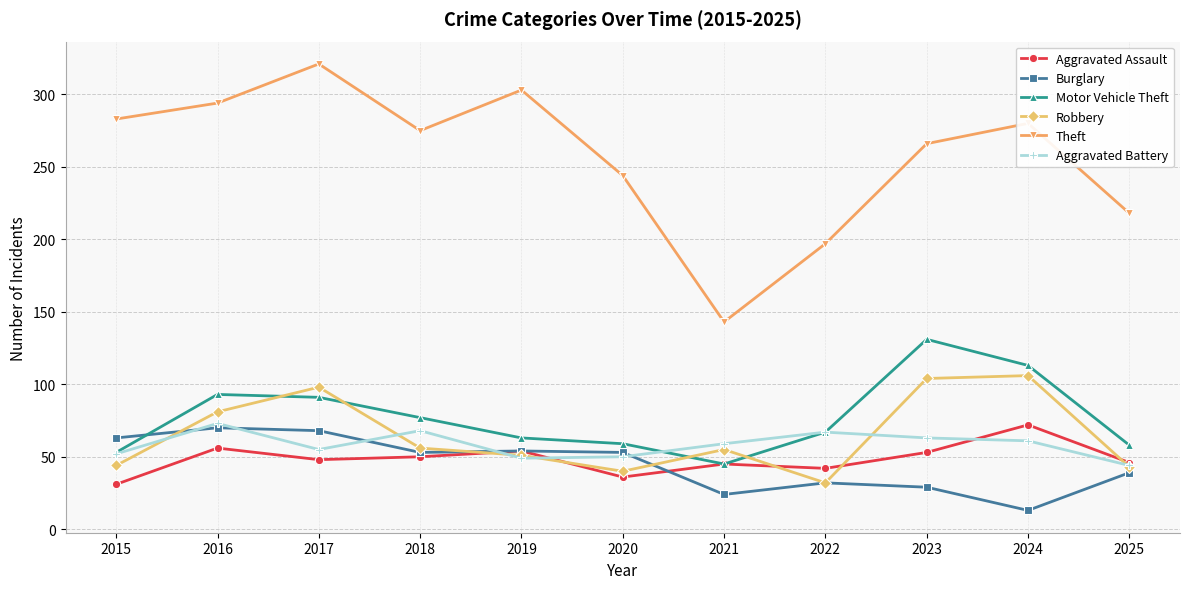

Which series has the largest total across all categories?

Theft